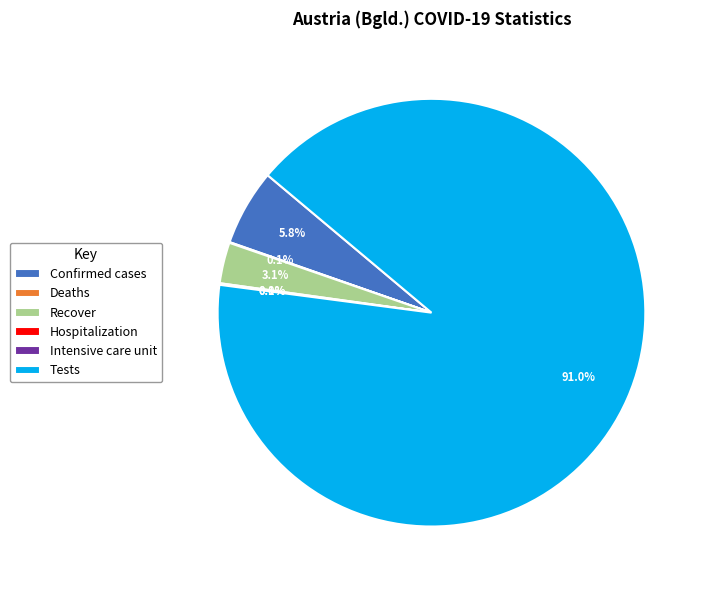

Which category has the biggest portion of the pie?

Tests